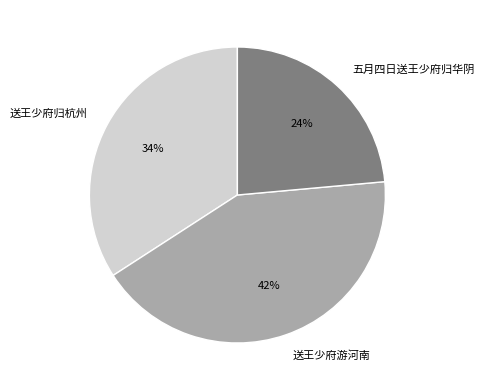

Which slice is the smallest?

五月四日送王少府归华阴